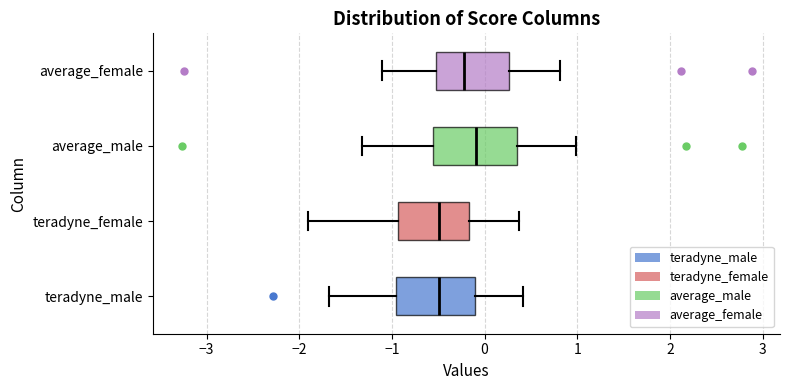

Where does the median line of the box for average_male sit on the x-axis? The values are not printed on the chart, so give them approximately, as read against the axis.

-0.1